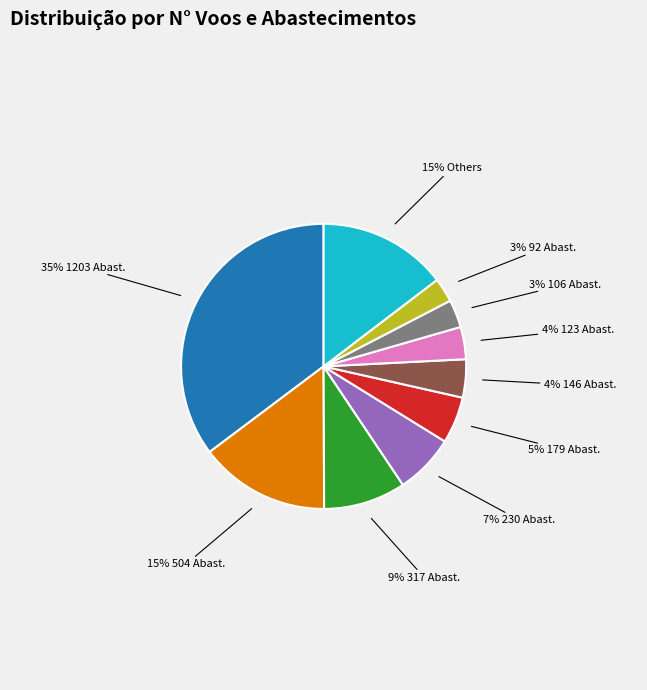

Is there any slice that represents more than half of the pie?

No